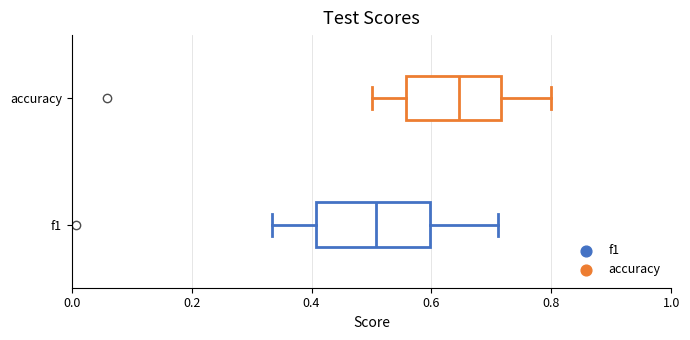

Which box is the widest, from its left edge to its right edge?

f1